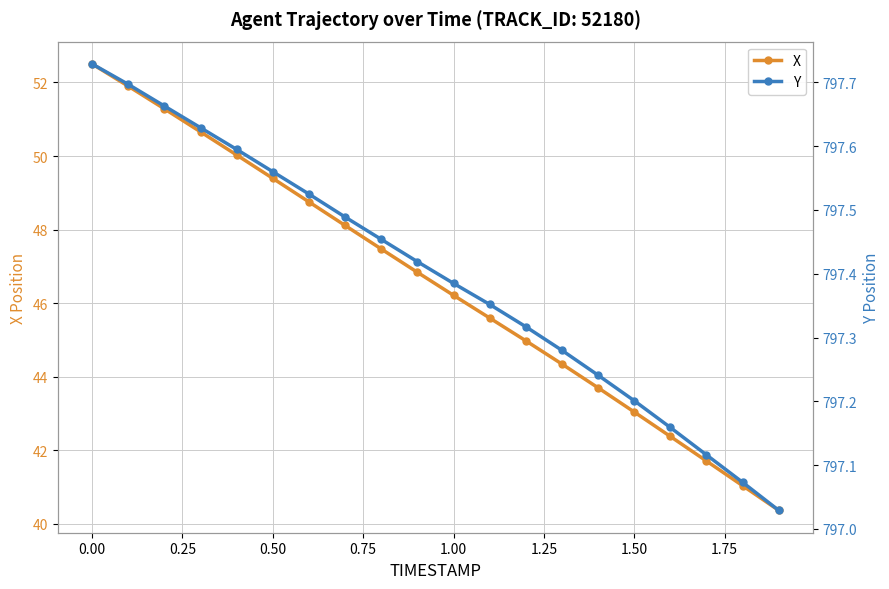

True or false: Y and X cross at least once.

False